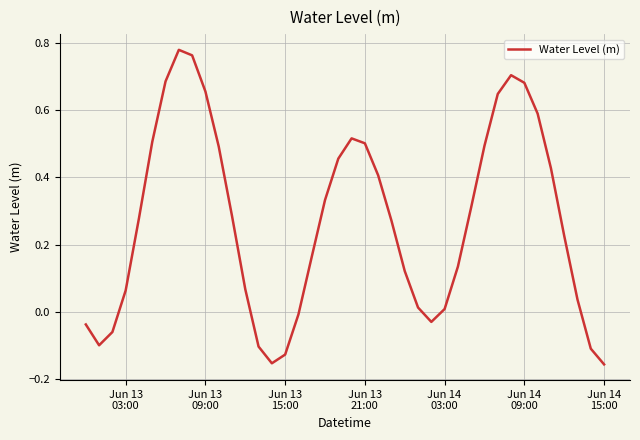

How many lines are shown in the chart?

1